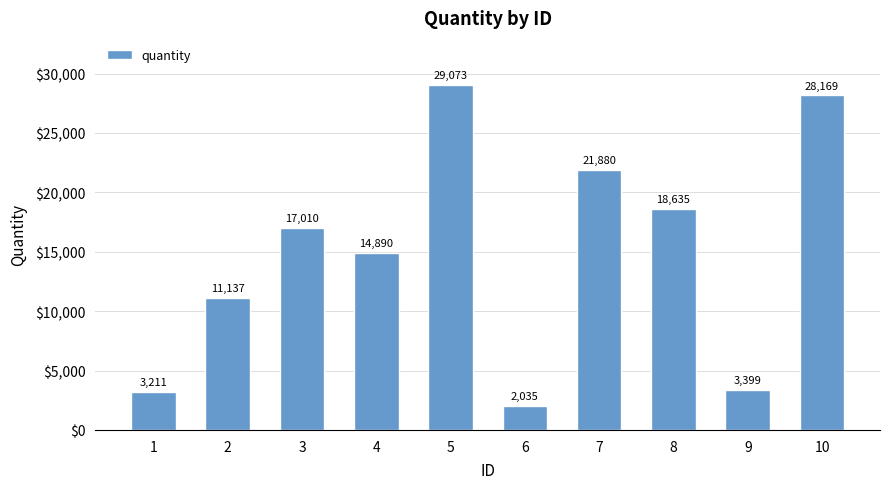

Reading right to left, what are all the values shown in this chart?

10=28169	9=3399	8=18635	7=21880	6=2035	5=29073	4=14890	3=17010	2=11137	1=3211